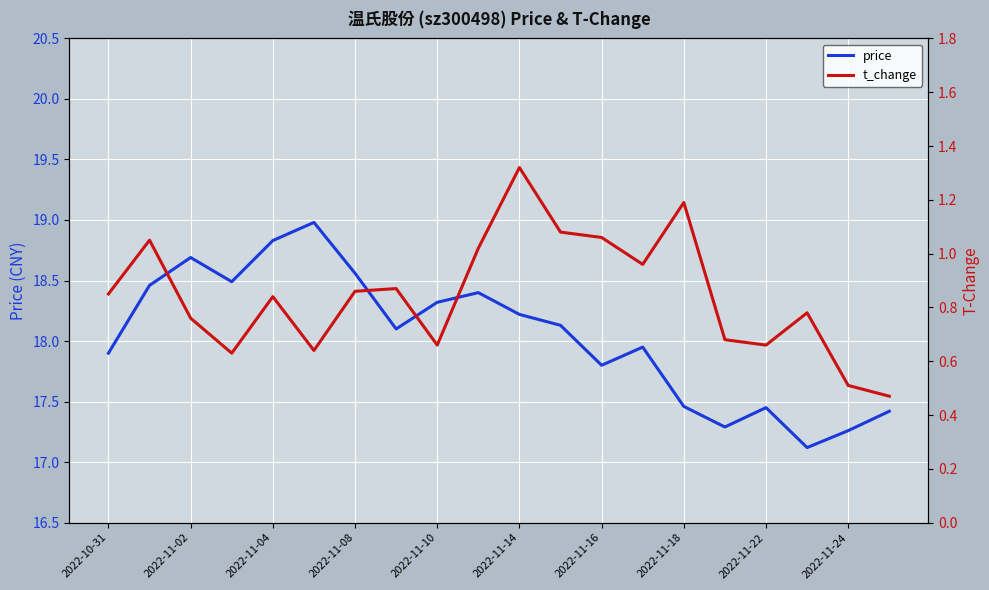

What is the difference between the maximum and second lowest values in the price series?

1.7